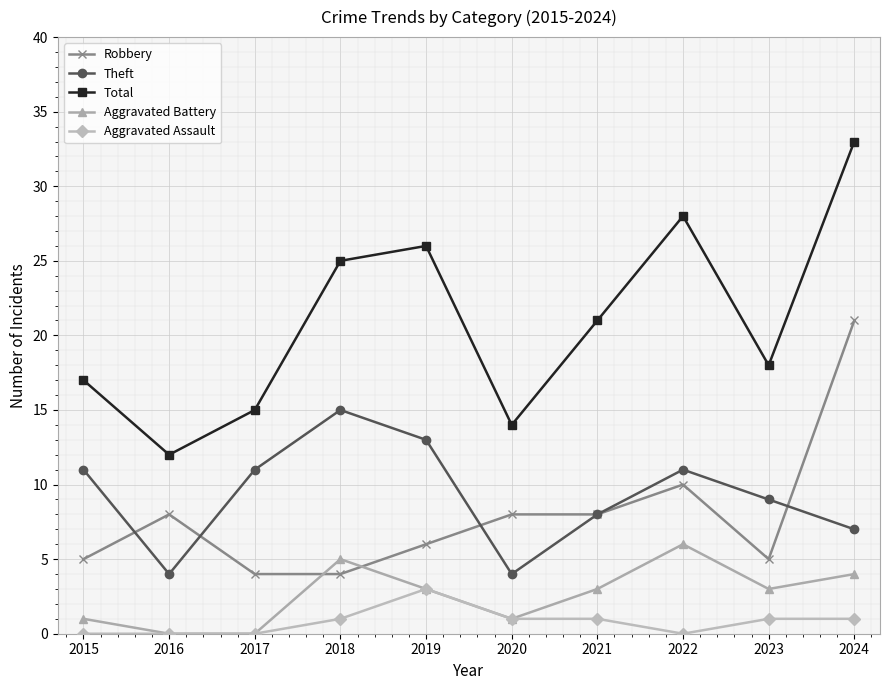

True or false: Robbery and Aggravated Assault cross at least once.

False